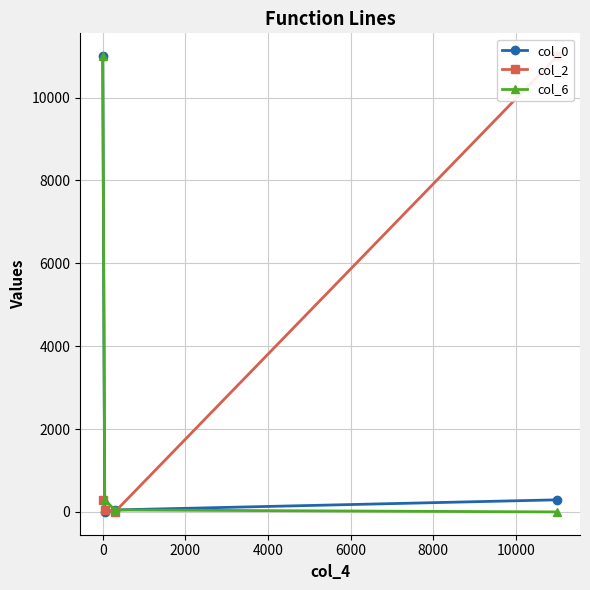

What are all the series names shown in the legend?

col_0, col_2, col_6